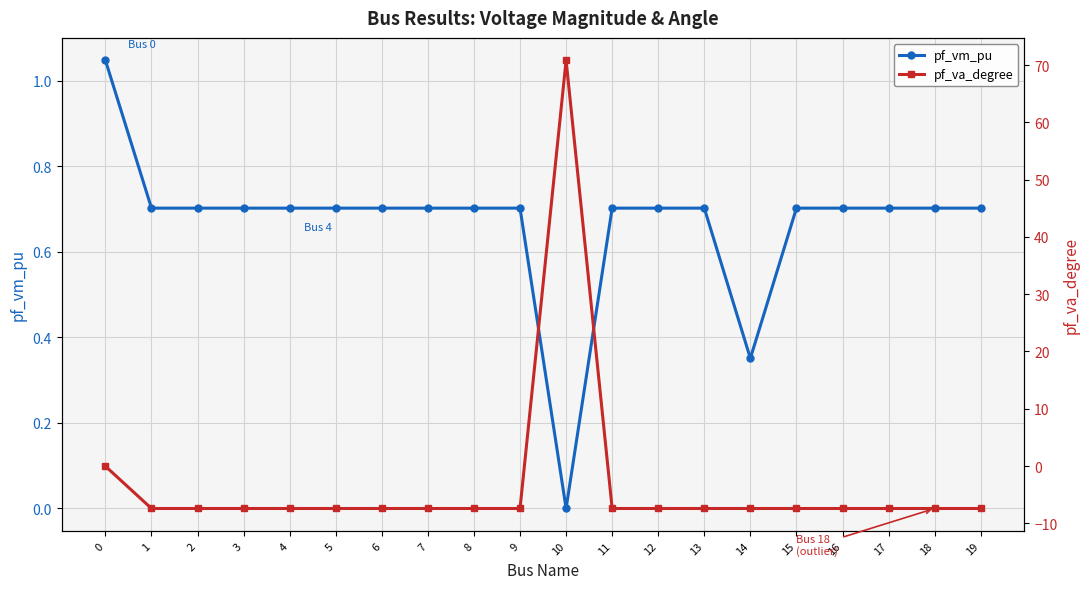

Between 16 and 18, which series saw the biggest shift?

pf_va_degree